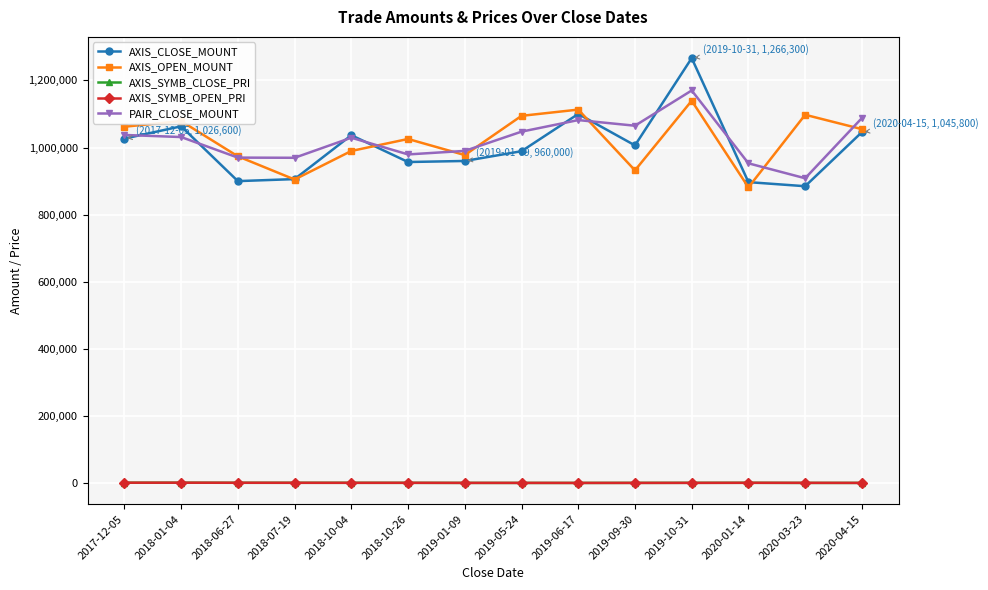

In AXIS_SYMB_CLOSE_PRI, how many points are lower than both neighbors (excluding endpoints)?

3